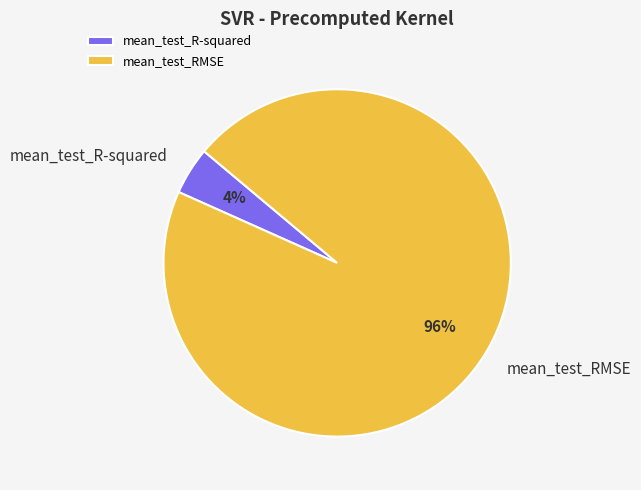

To the nearest percent, what portion does mean_test_RMSE represent?

96%